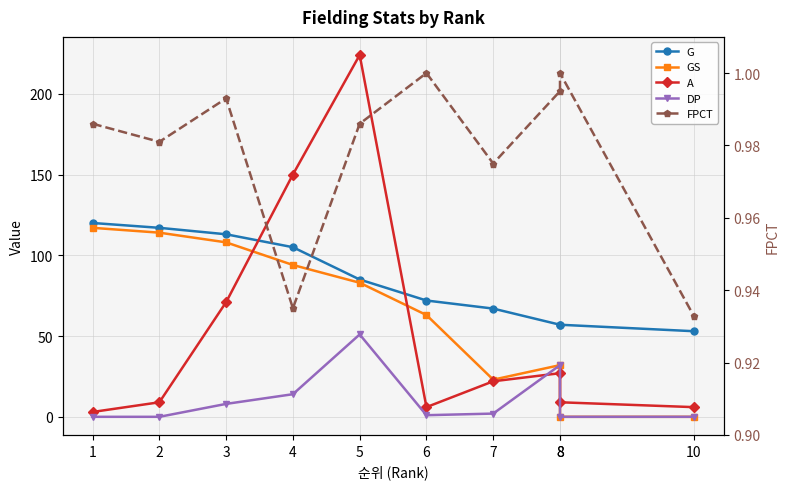

True or false: G has more than 0 interior local peaks.

False